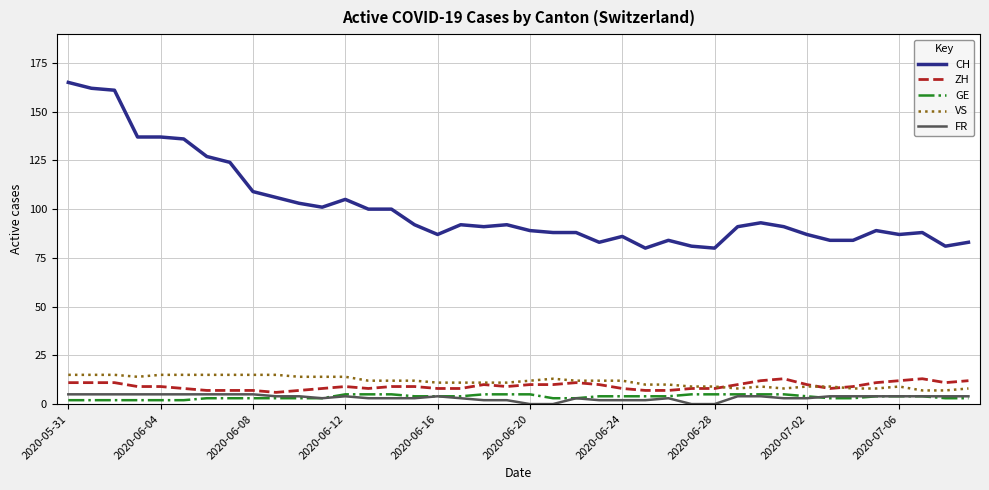

True or false: FR has more than 2 interior local peaks.

True